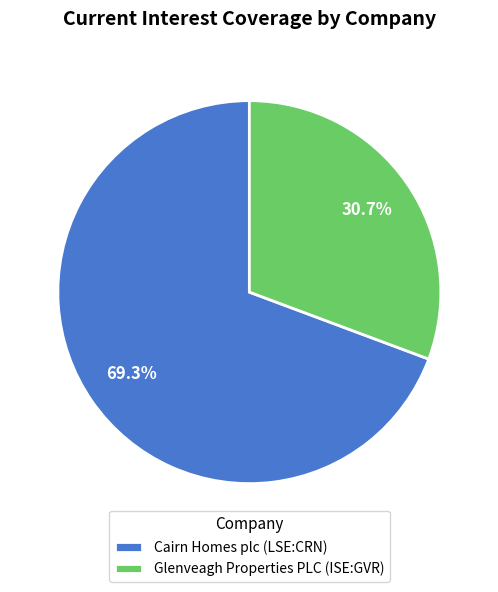

Between Cairn Homes plc (LSE:CRN) and Glenveagh Properties PLC (ISE:GVR), which is larger?

Cairn Homes plc (LSE:CRN)